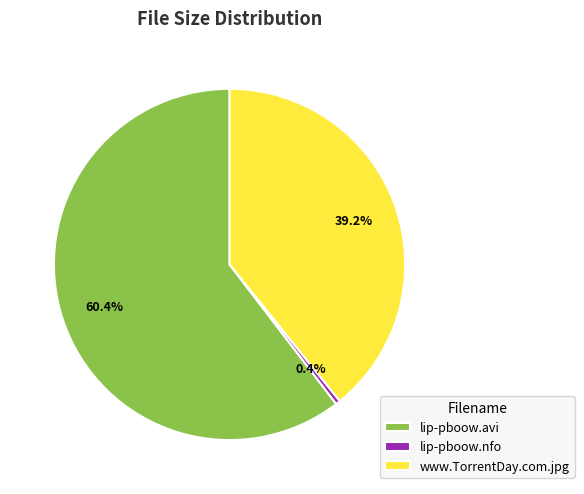

To the nearest percent, what portion does lip-pboow.avi represent?

60%